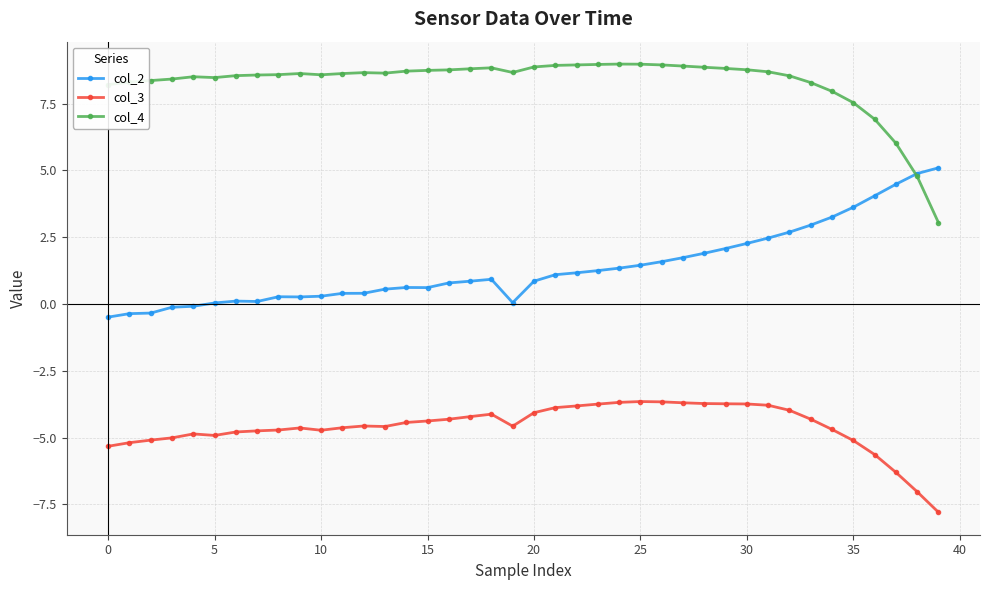

Rank the series by their average value, from highest to lowest.

col_4, col_2, col_3